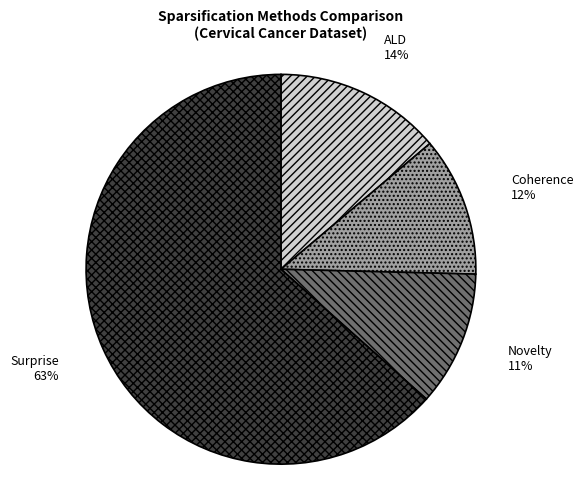

To the nearest percent, what is the difference between the largest and smallest slice percentages?

52%